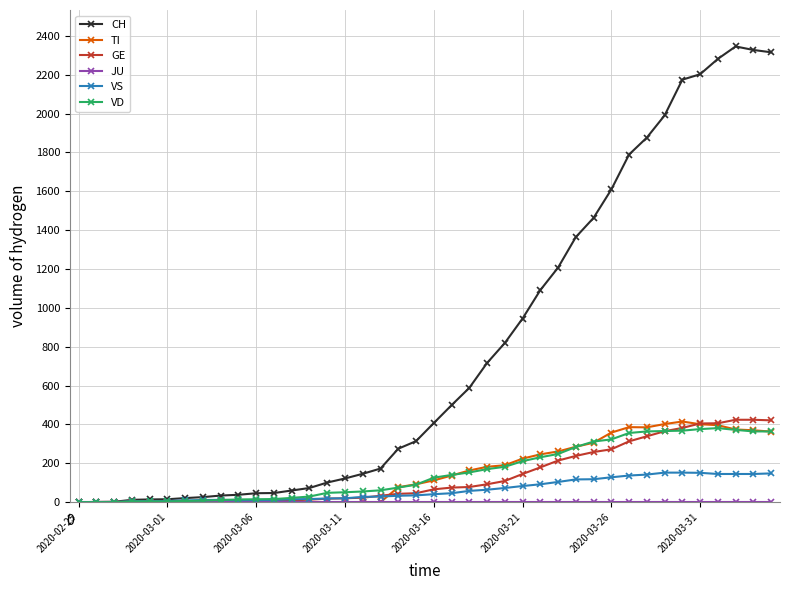

What is the difference between the second highest and minimum values in the TI series?

402